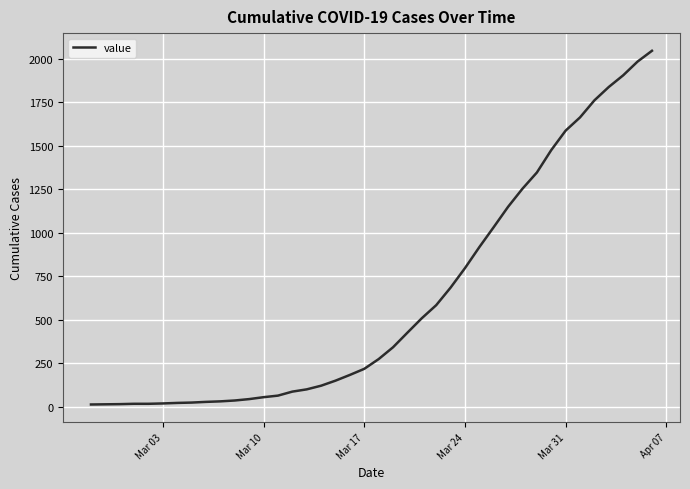

What is the difference between the maximum and minimum values?

2034